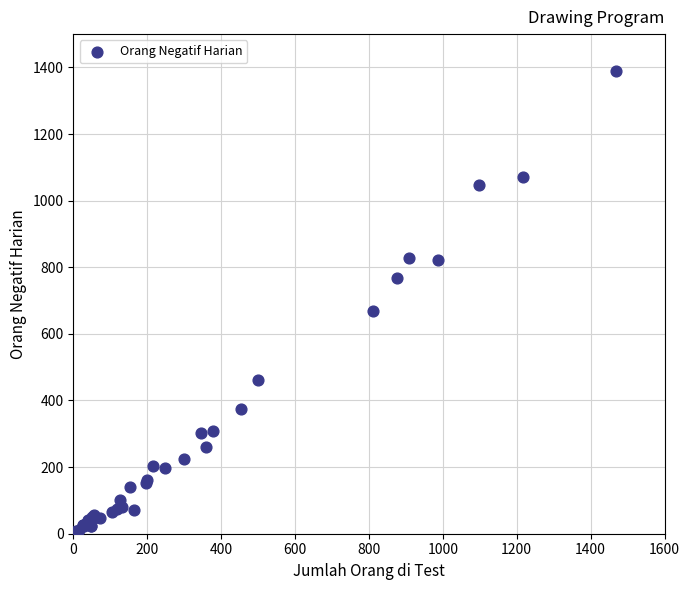

What Y value in the scatter plot is closest to 696?

668